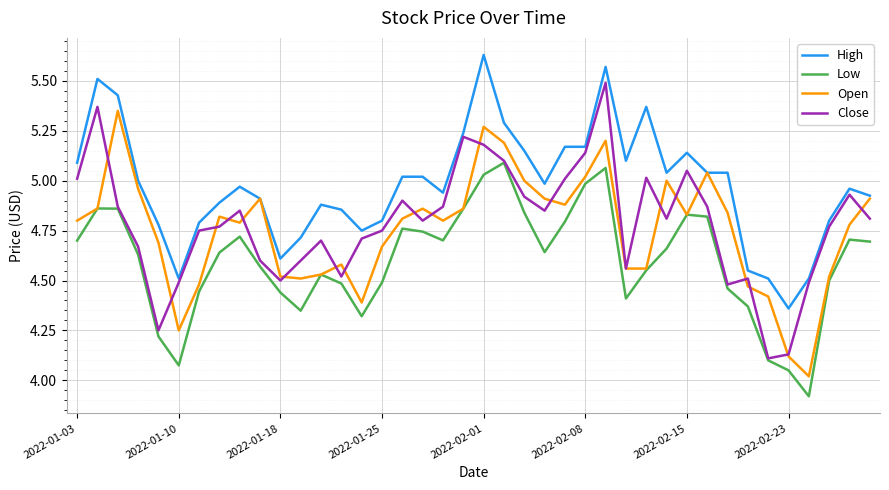

Rank the series by their maximum value, from lowest to highest.

Low, Open, Close, High